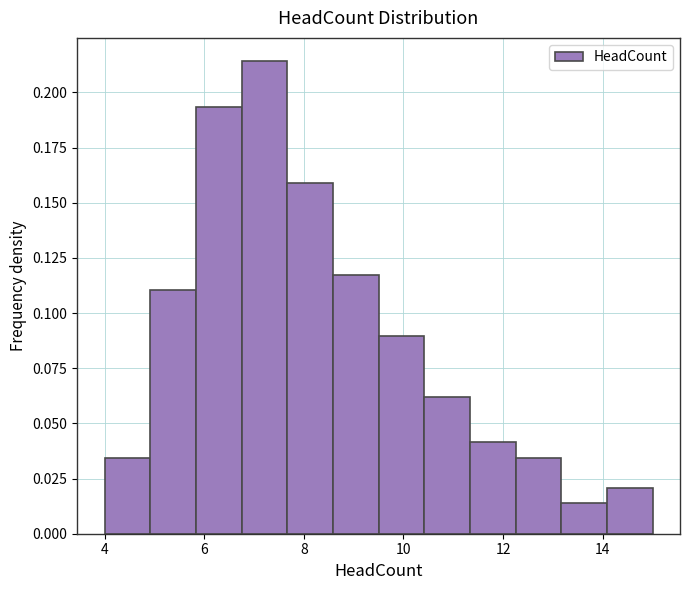

What is the height of the bar covering 11.4 to 12.2 on the x-axis? Neither the bar edges nor the heights are printed on the chart, so give them approximately, as read against the axes.

0.040